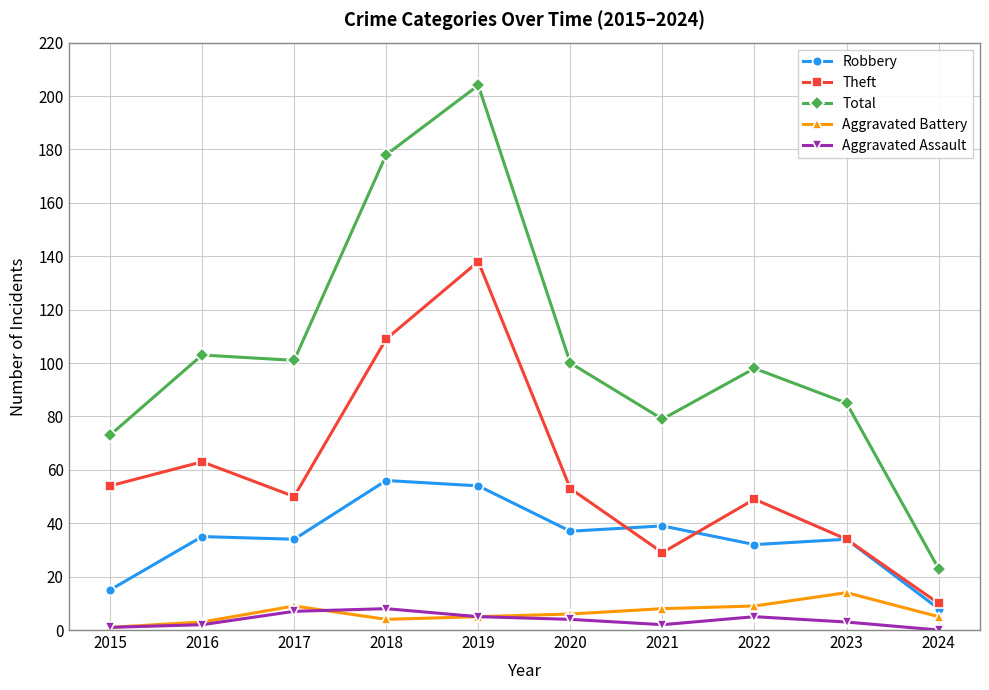

What is the sum of the Theft values at 2020 and 2023?

87